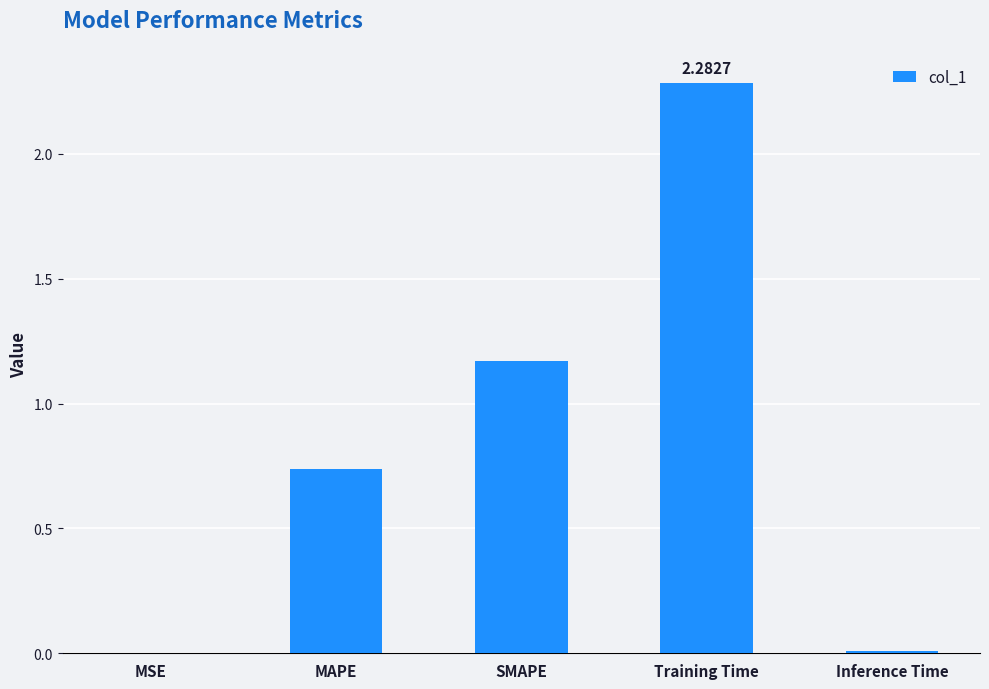

Approximately how many times larger is the value at MAPE compared to Training Time?

0.3